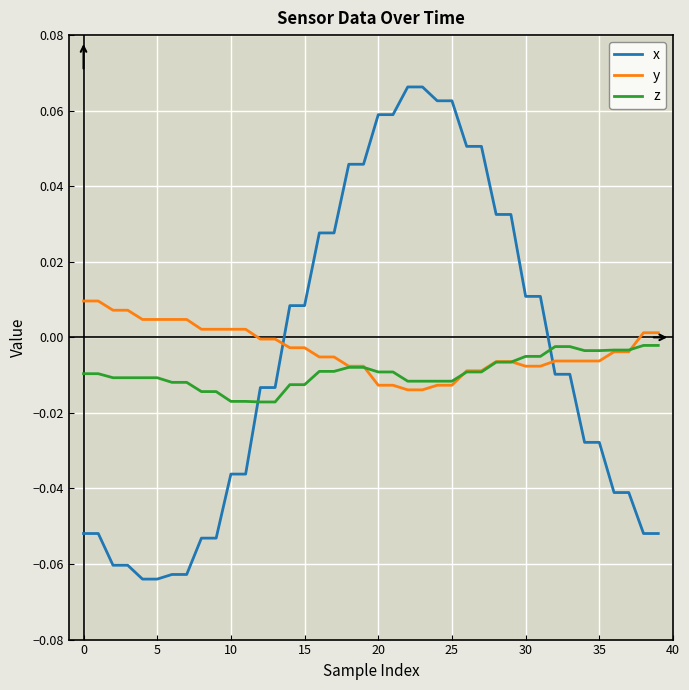

Rank the series by their maximum value, from highest to lowest.

x, y, z